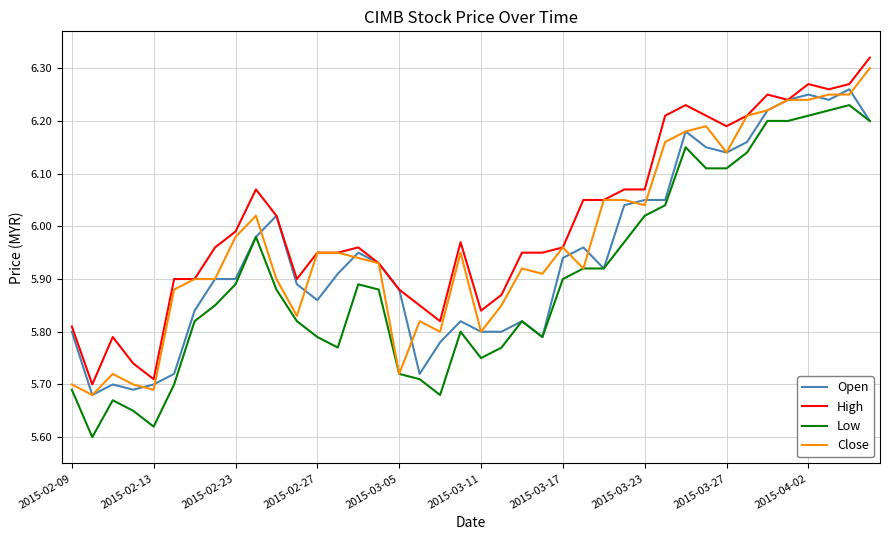

List the series in order of their overall mean, highest first.

High, Close, Open, Low